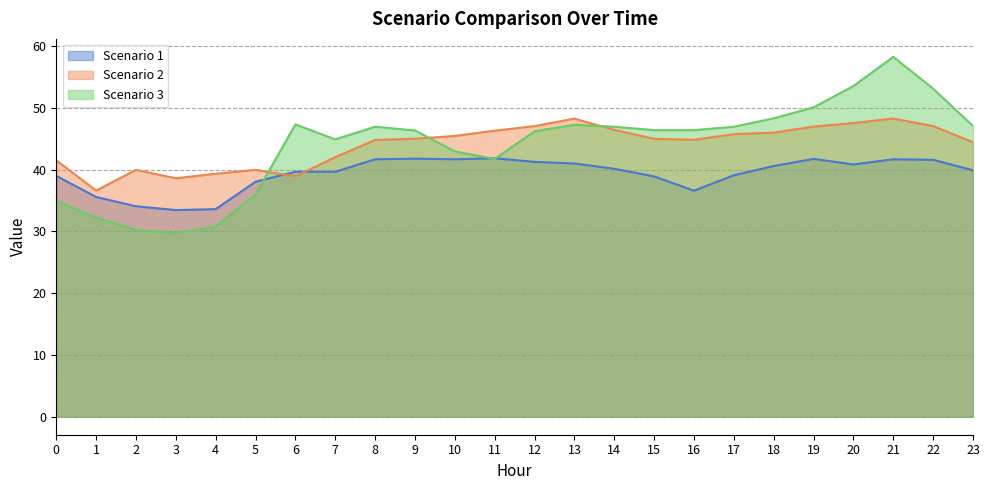

List the labels in order of Scenario 2 value, largest first.

21, 13, 20, 12, 22, 19, 14, 11, 18, 17, 10, 9, 15, 16, 8, 23, 7, 0, 2, 5, 4, 6, 3, 1